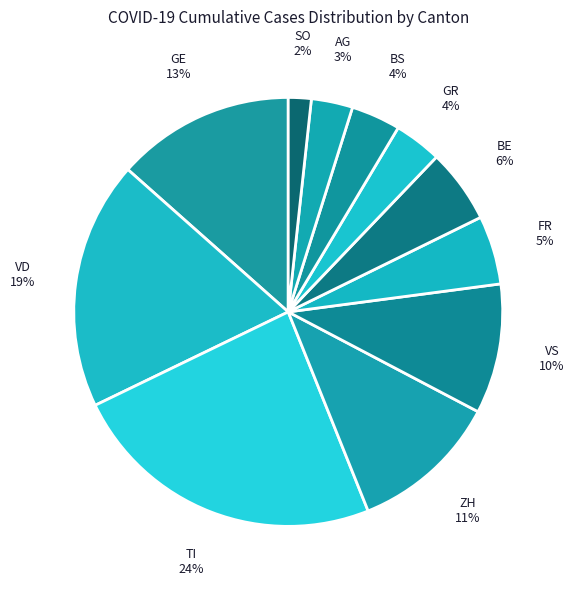

To the nearest percent, what is the difference between the VS and BE slice percentages?

4%